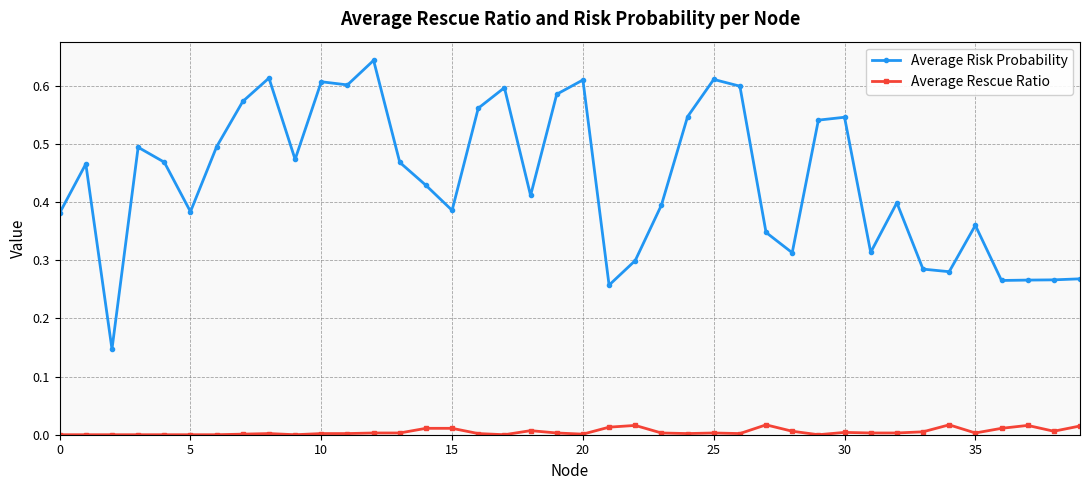

True or false: Average Rescue Ratio and Average Risk Probability cross at least once.

False